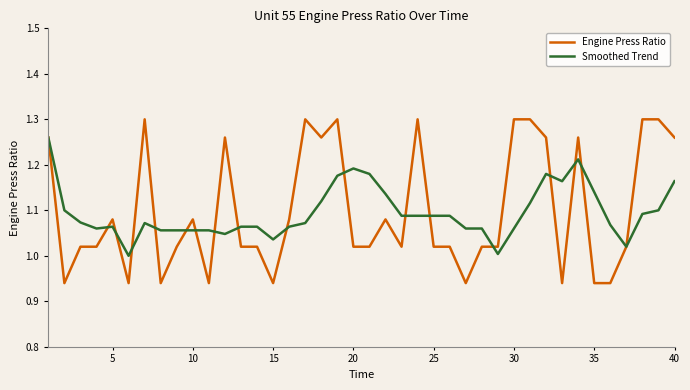

Rank the series by their maximum value, from highest to lowest.

Engine Press Ratio, Smoothed Trend